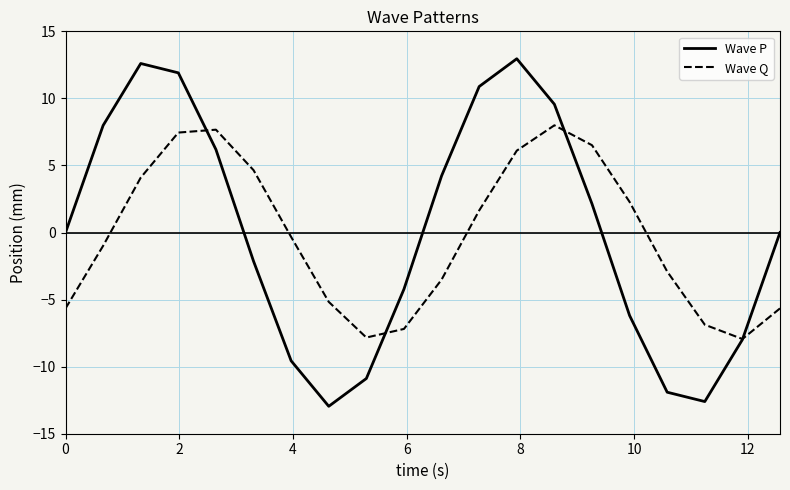

How many lines are shown in the chart?

2